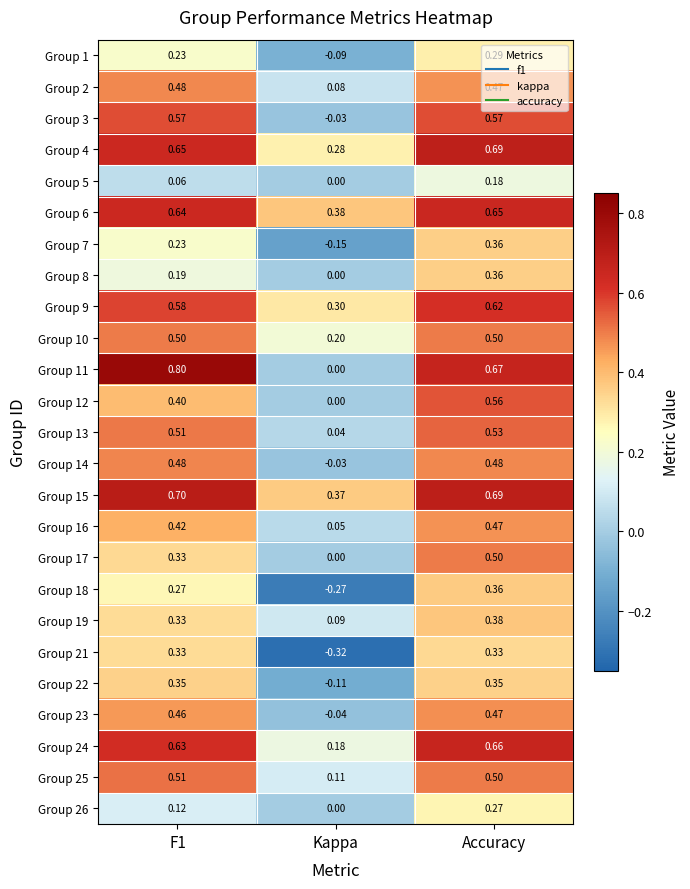

At which label does Group 5 reach its minimum?

Kappa